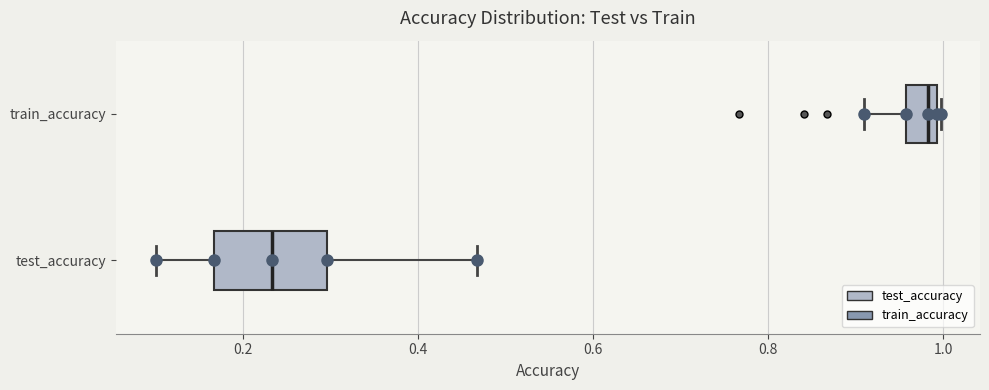

Where is the left edge of the box for train_accuracy on the x-axis? The values are not printed on the chart, so give them approximately, as read against the axis.

0.96